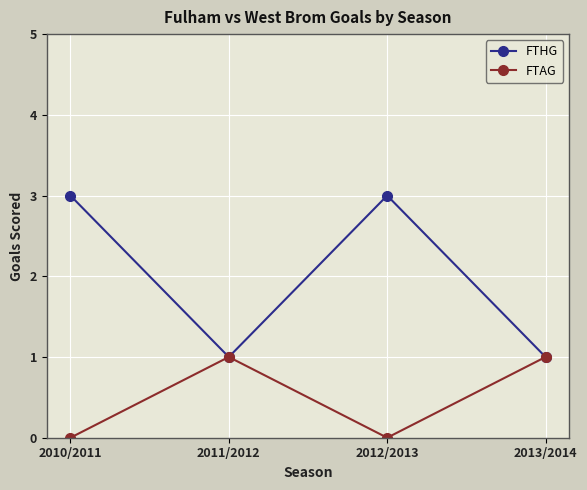

Which series has the widest spread of values?

FTHG